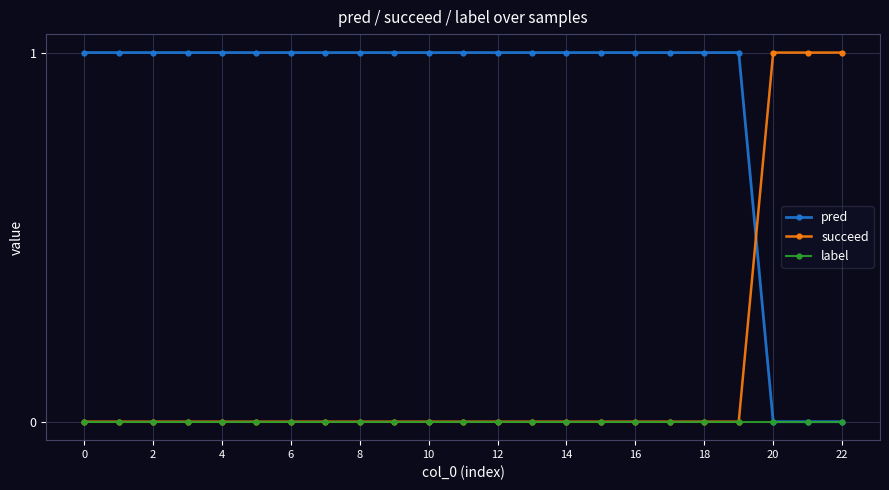

List the series in order of their overall mean, lowest first.

label, succeed, pred